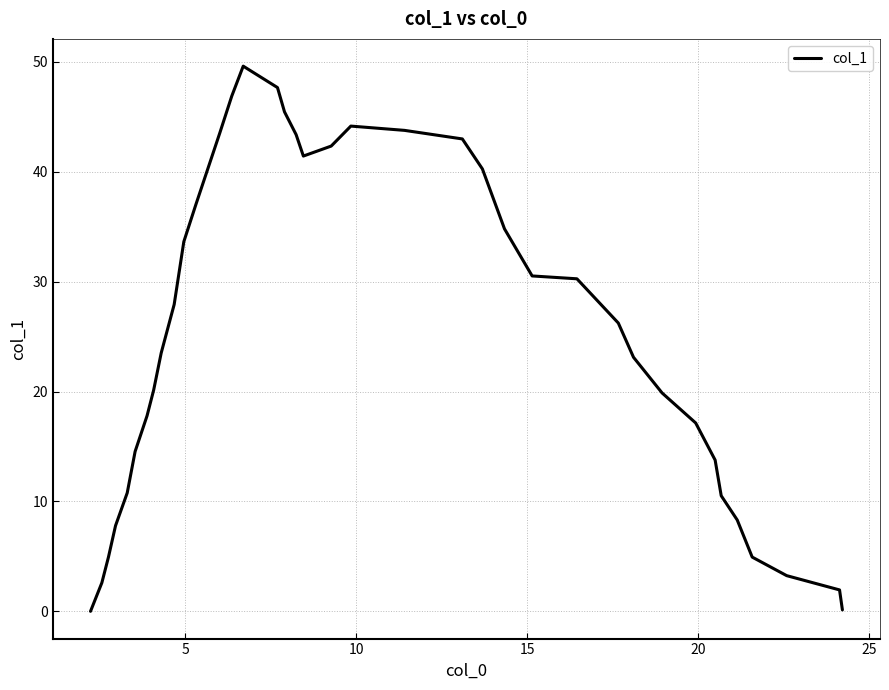

What is the greatest value displayed?

49.6